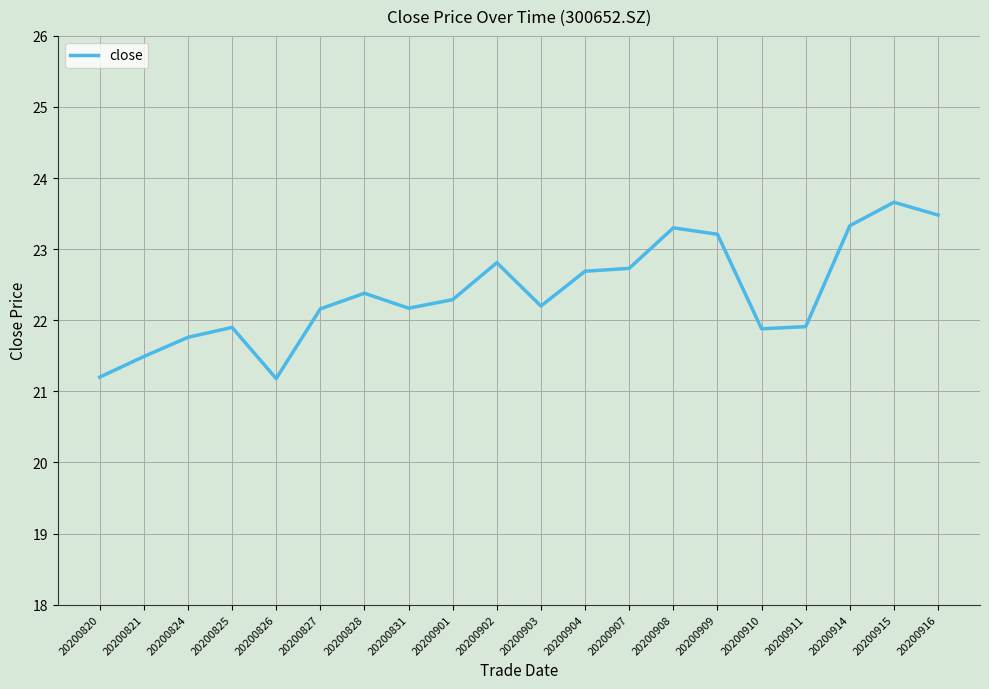

What is the minimum value shown in the chart?

21.2